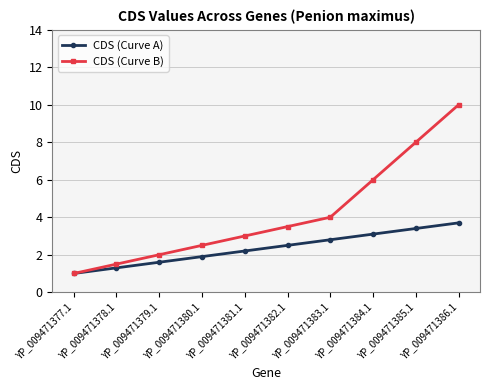

How many categories are shown in the chart?

10